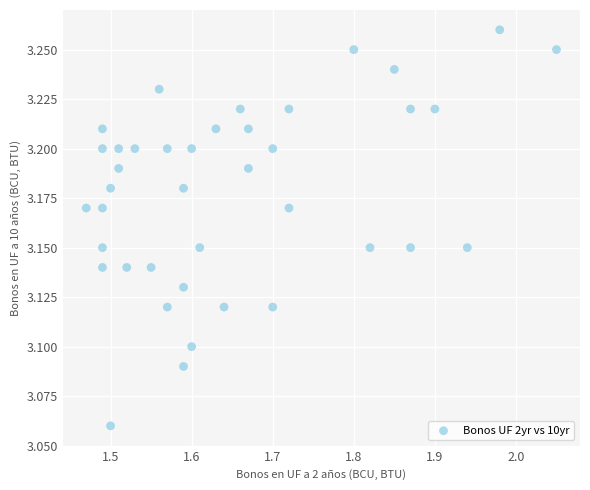

What is the range of X values (max minus min)?

0.6